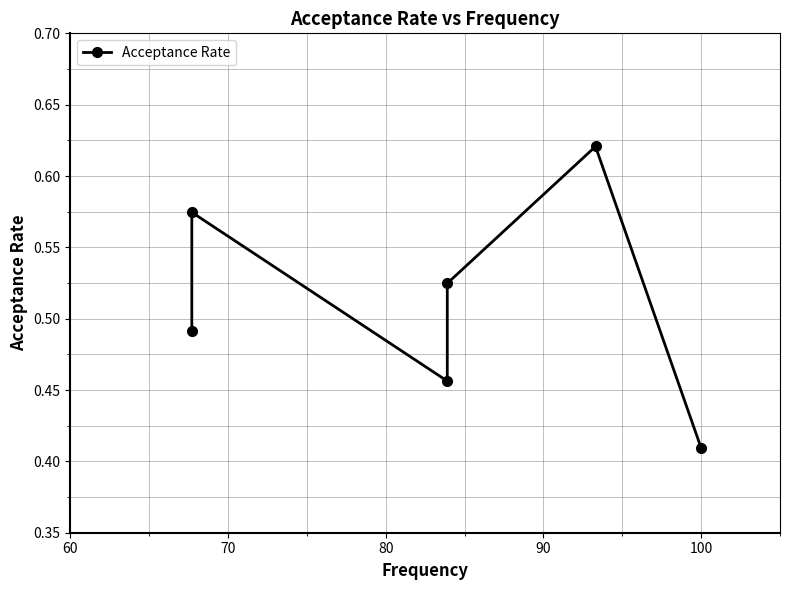

The value at 90 is 0.6. True or false?

True